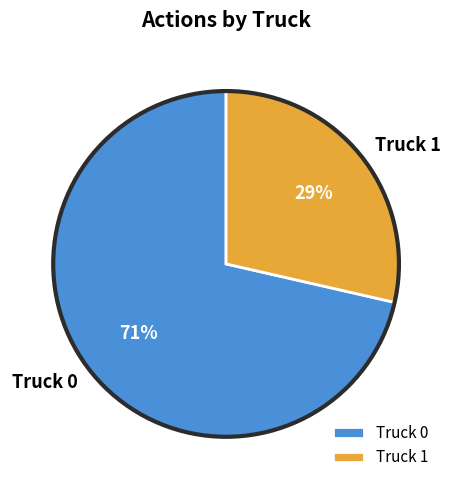

True or false: Truck 1 accounts for 29% of the total.

True